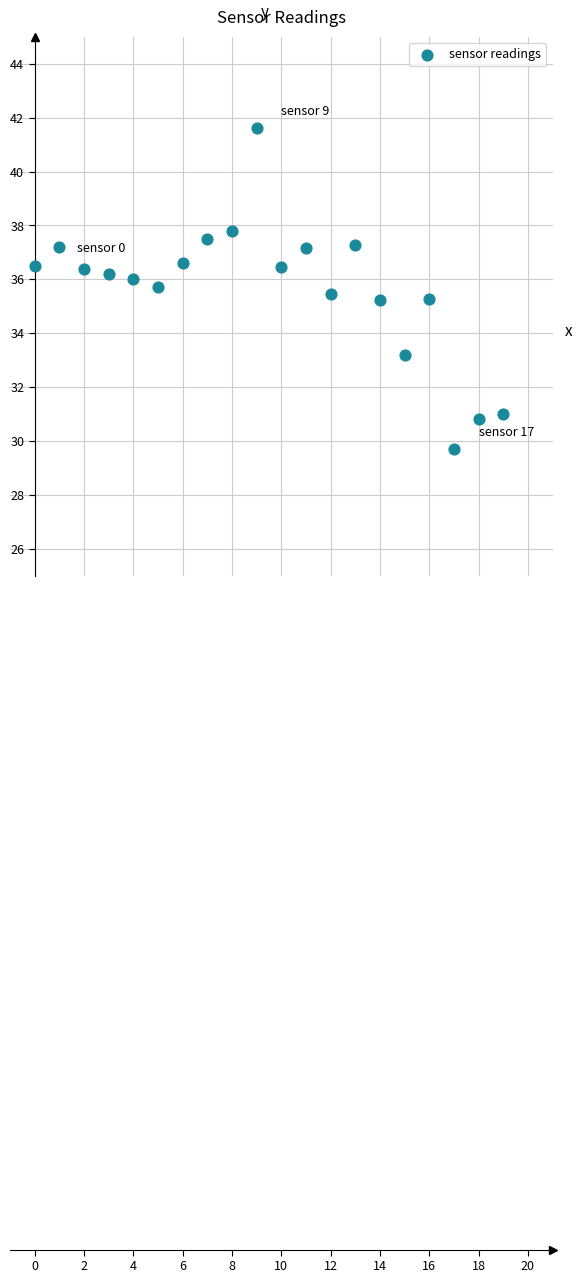

What is the range of Y values (max minus min)?

11.9